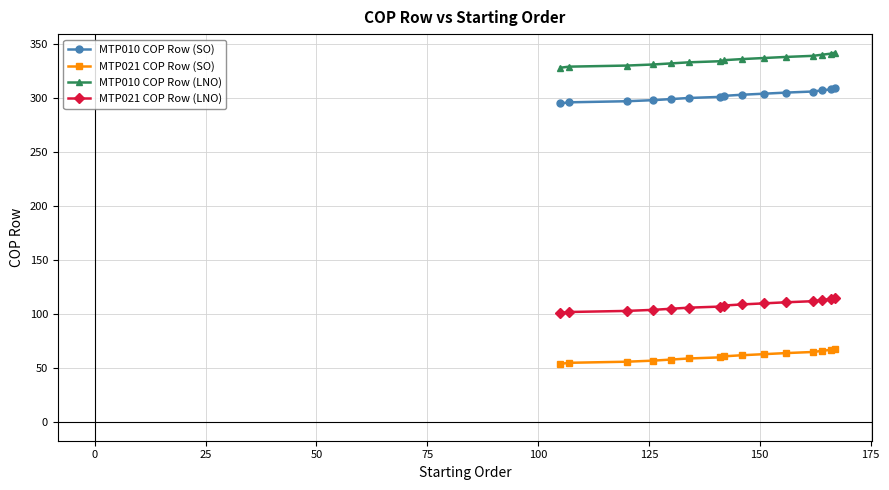

How many categories are shown in the chart?

15